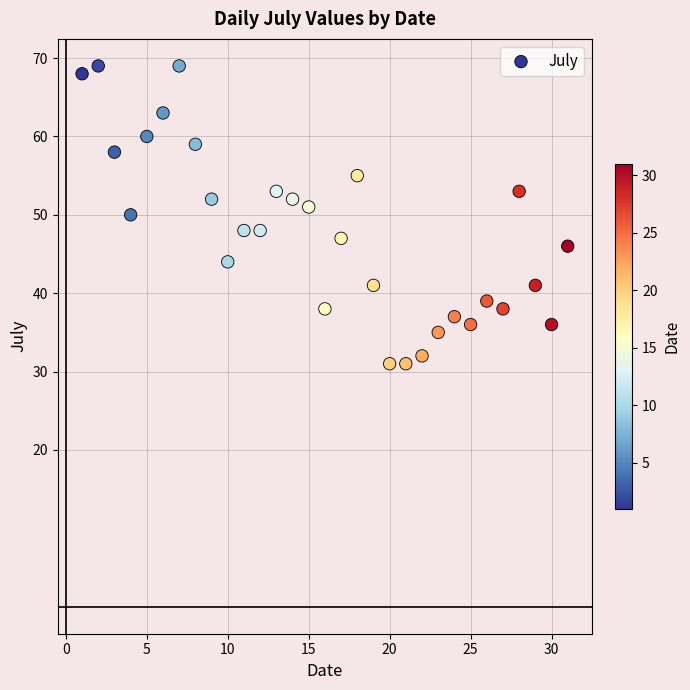

What is the range of X values (max minus min)?

30